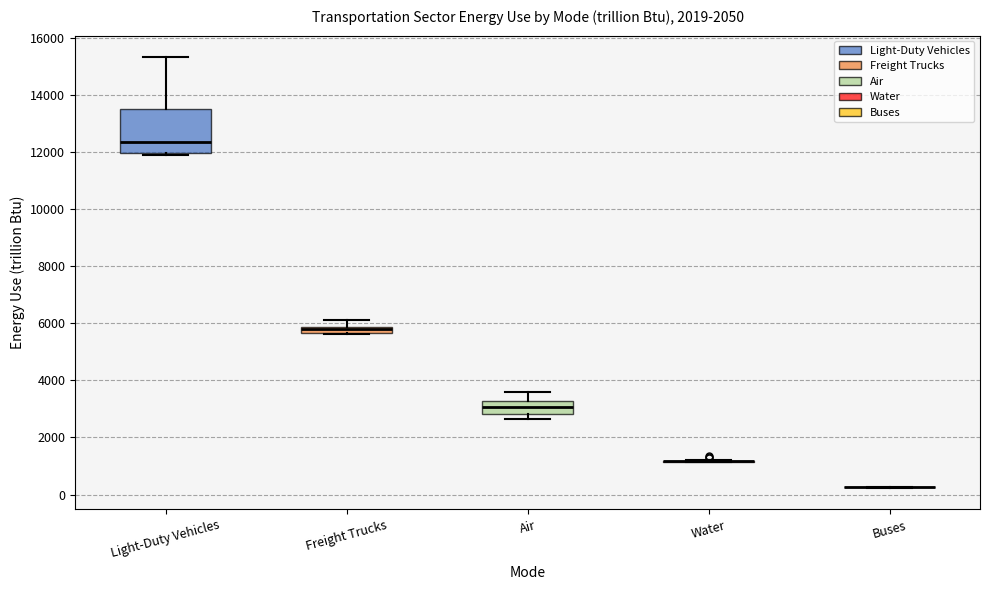

Comparing the boxes themselves (not the whiskers), which one is the tallest?

Light-Duty Vehicles